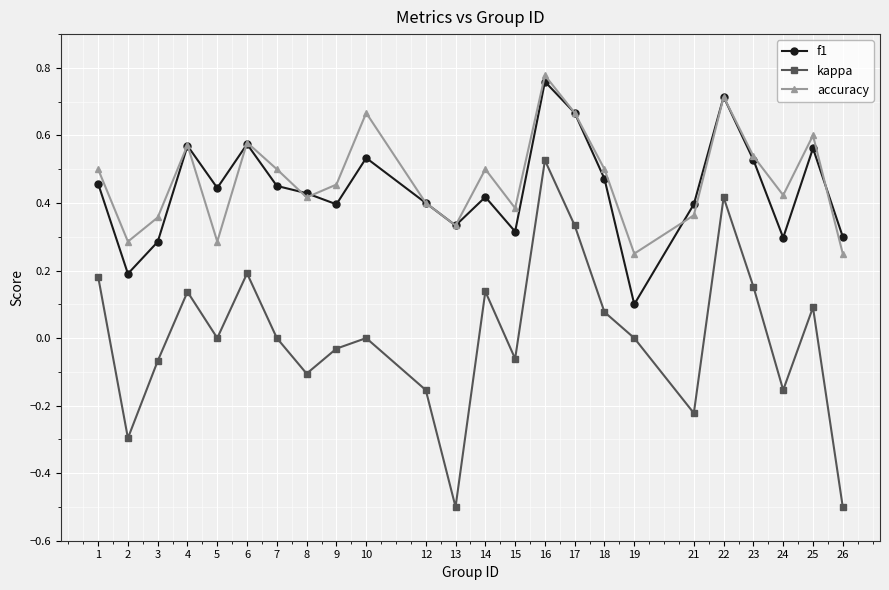

True or false: kappa and f1 intersect in this chart.

False